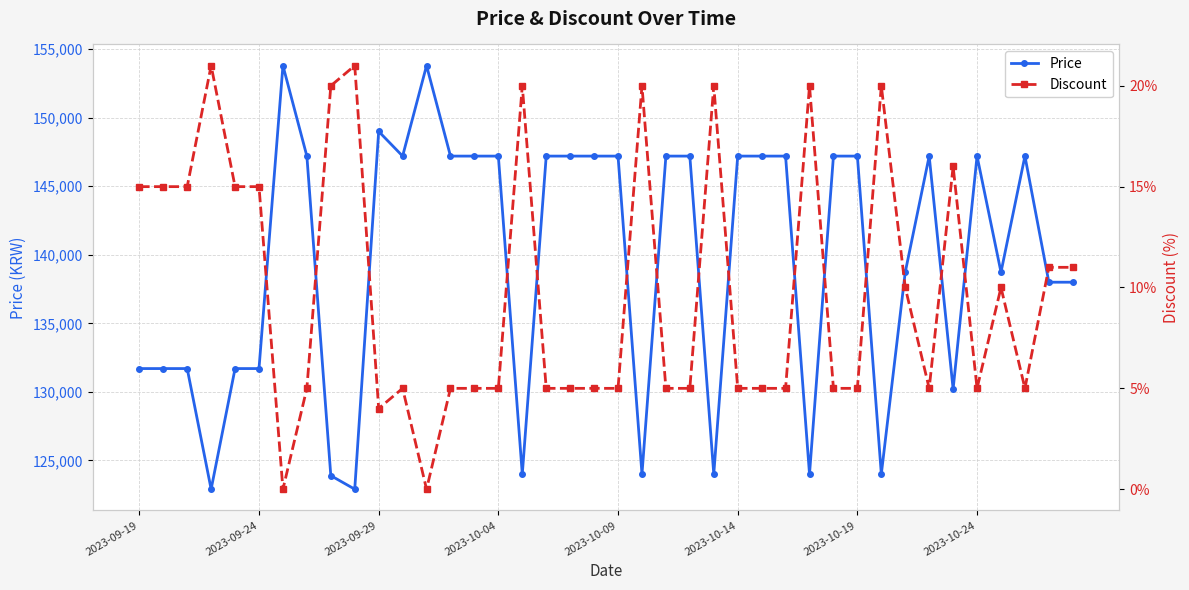

What is the highest value of the Price series?

153800